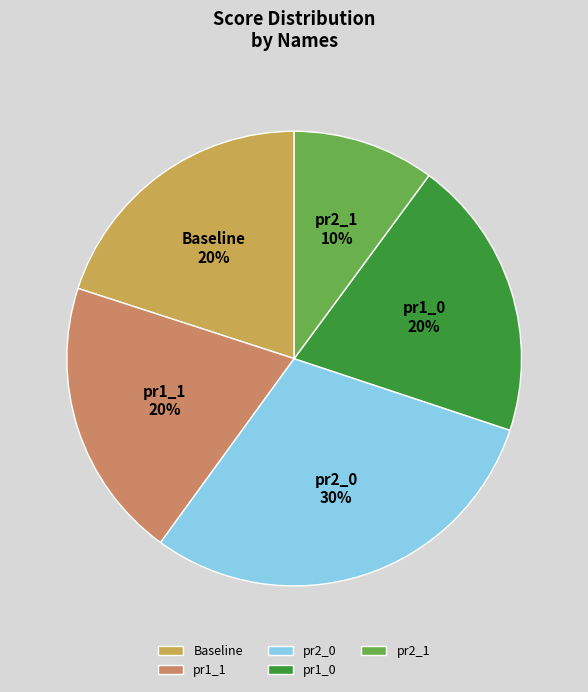

To the nearest percent, what is the average slice percentage?

20%